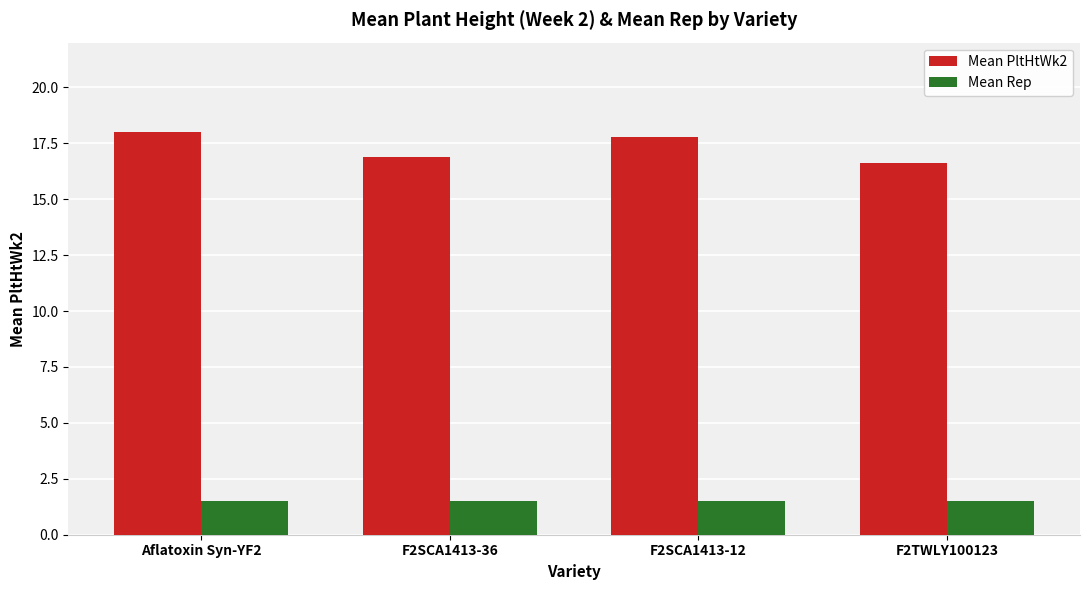

What are all the series names shown in the legend?

Mean PltHtWk2, Mean Rep